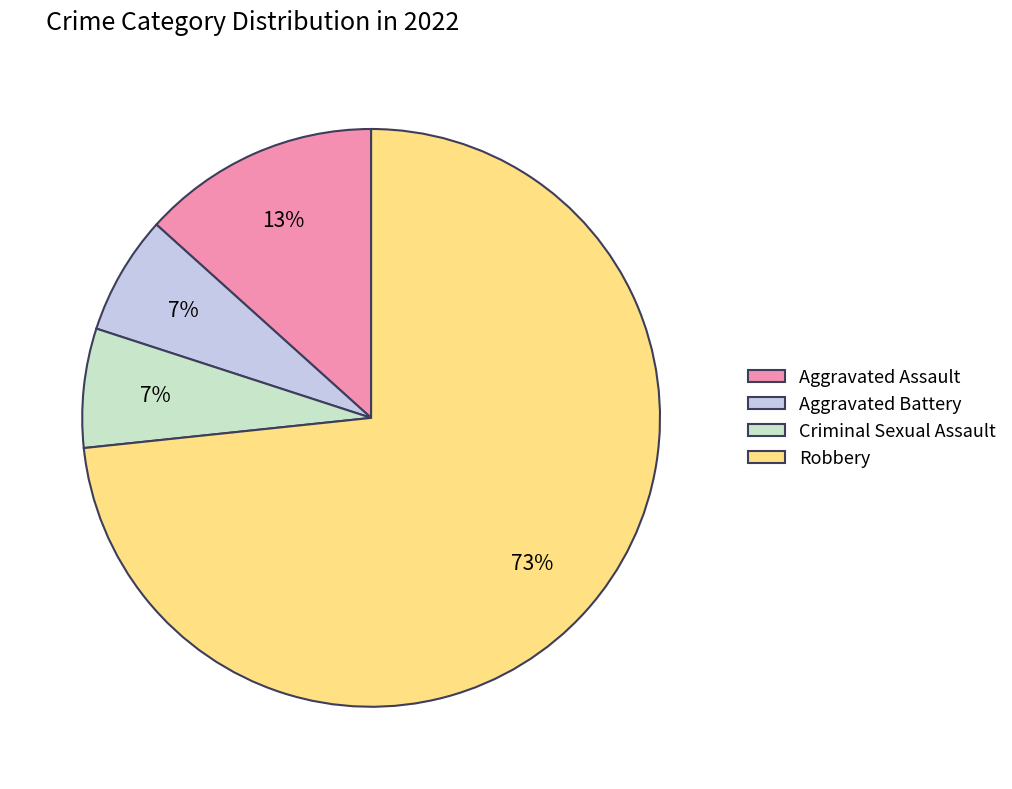

To the nearest percent, what is the combined percentage of Aggravated Battery and Aggravated Assault?

20%